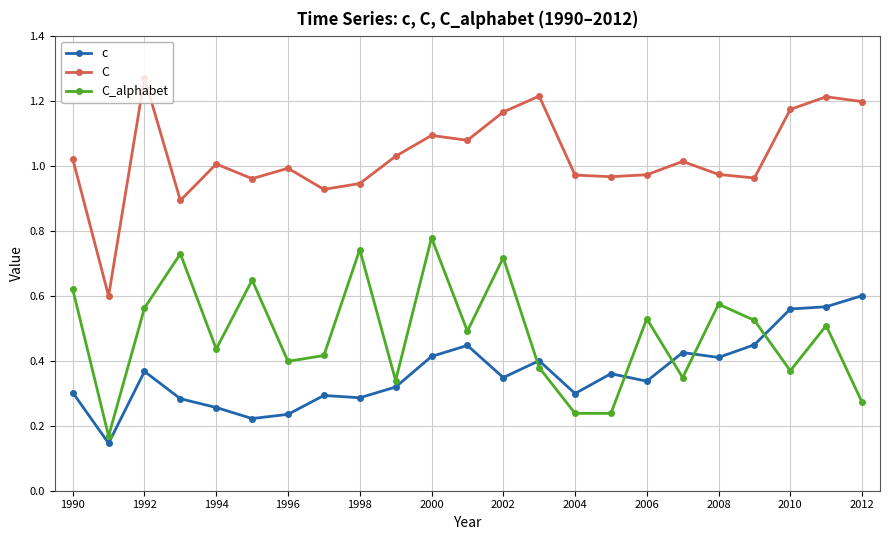

Rank the series by their average value, from lowest to highest.

c, C_alphabet, C